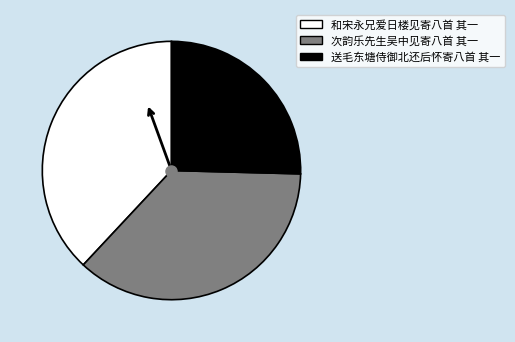

Between 次韵乐先生吴中见寄八首 其一 and 和宋永兄爱日楼见寄八首 其一, which is larger?

和宋永兄爱日楼见寄八首 其一